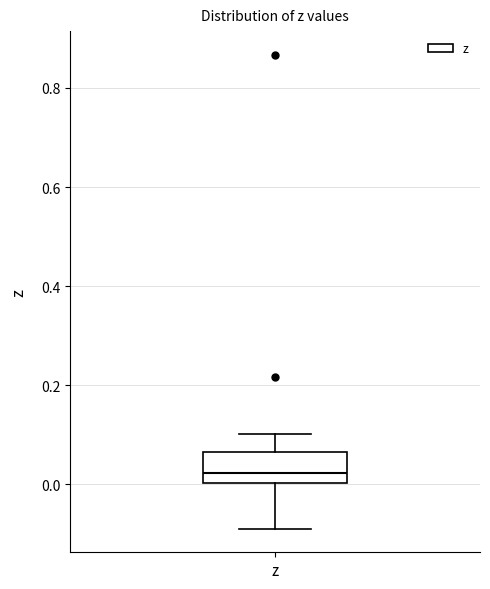

Where is the lower edge of the box for z on the y-axis? The values are not printed on the chart, so give them approximately, as read against the axis.

0.00